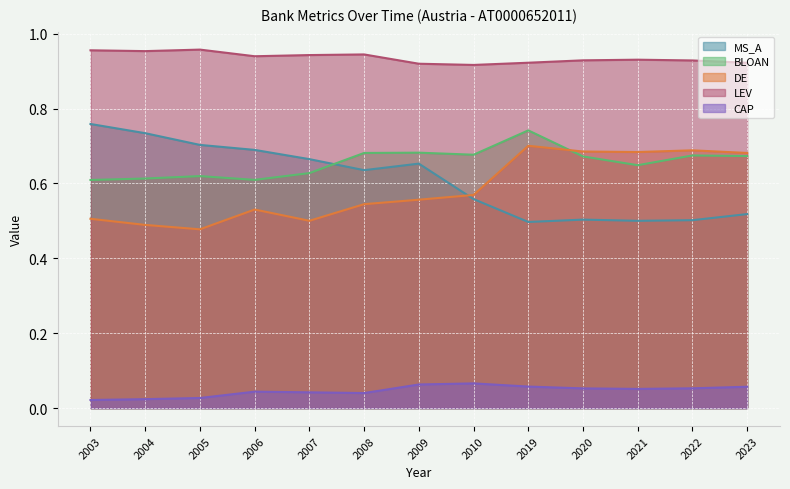

What is the difference between the highest and lowest values at 2006?

0.9